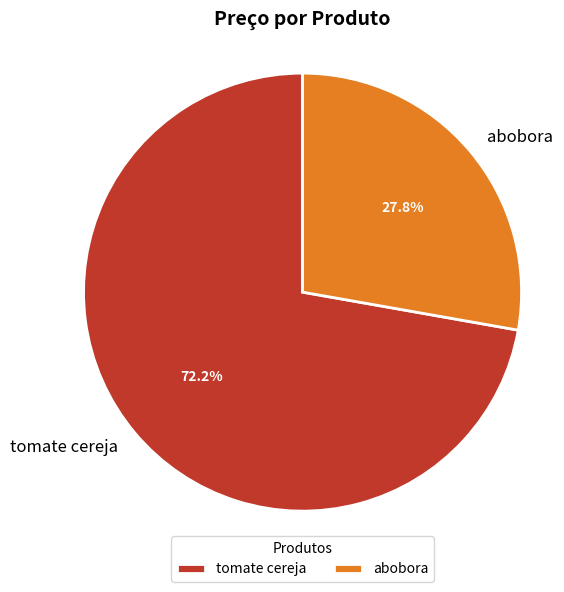

The abobora slice represents 28% of the pie. True or false?

True